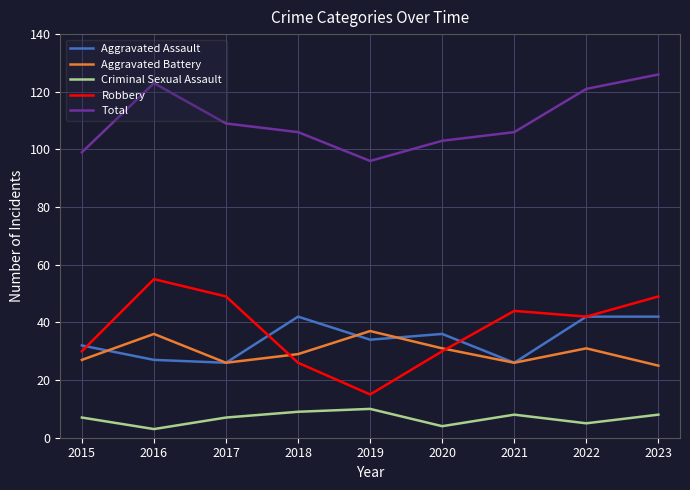

At which category is the sum across all series the highest?

2023